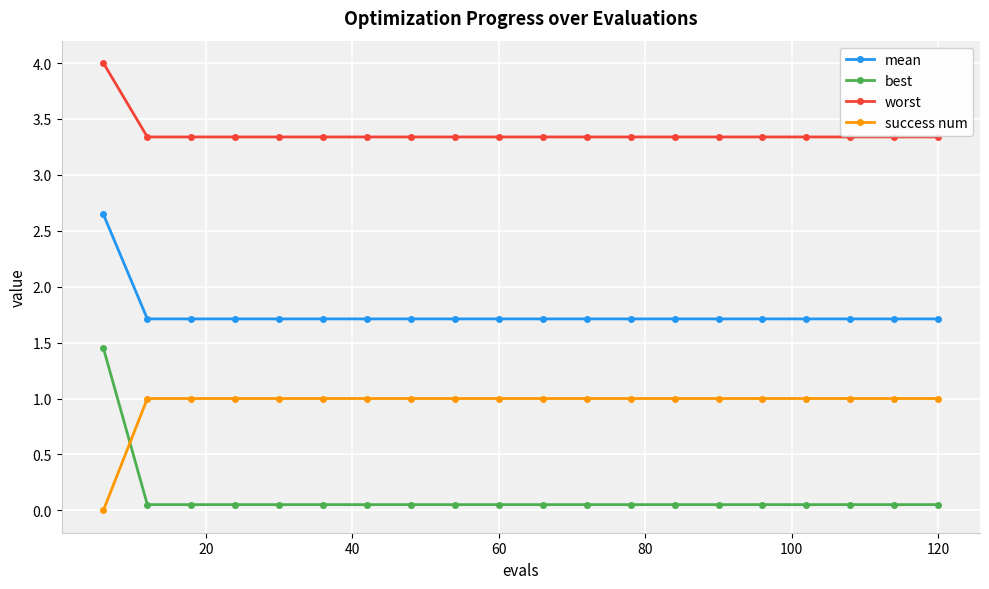

How many data points does each series have?

20